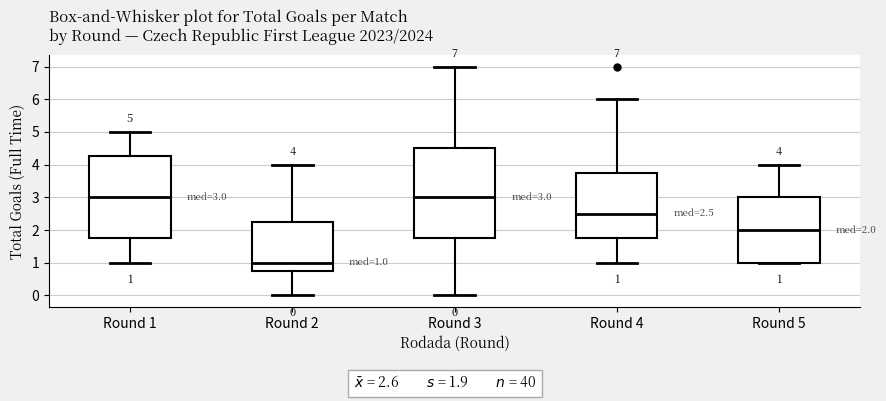

Which box is the tallest, from its lower edge to its upper edge?

Round 3